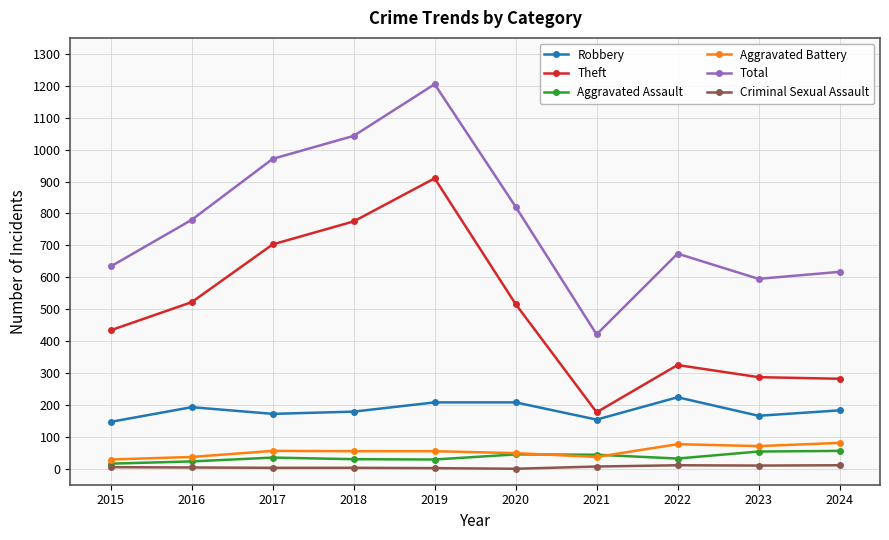

What is the difference between the second highest and second lowest values in the Aggravated Battery series?

40